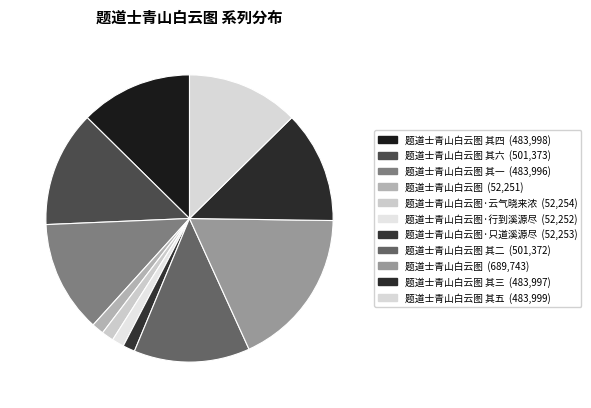

How many slices are in this pie chart?

11